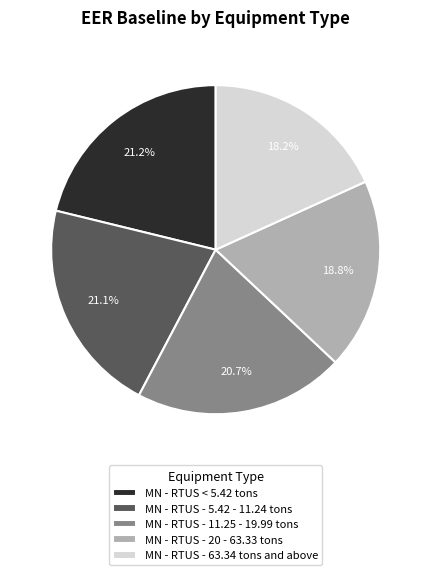

Does any single category account for the majority?

No